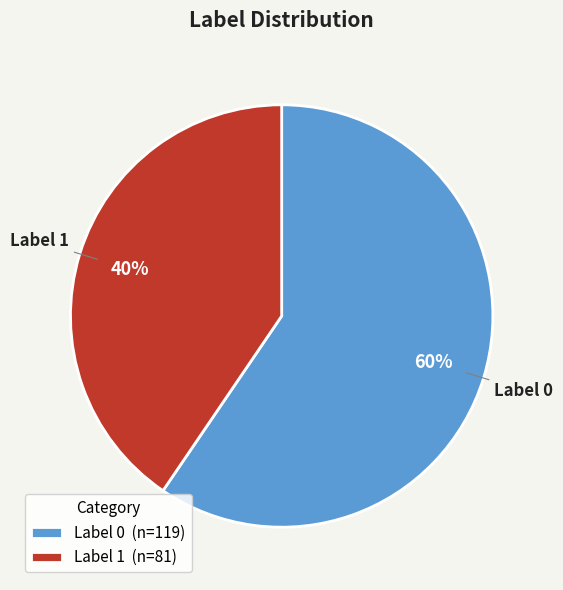

Approximately how many times larger is the value at Label 0 (n=119) compared to Label 1 (n=81)?

1.5